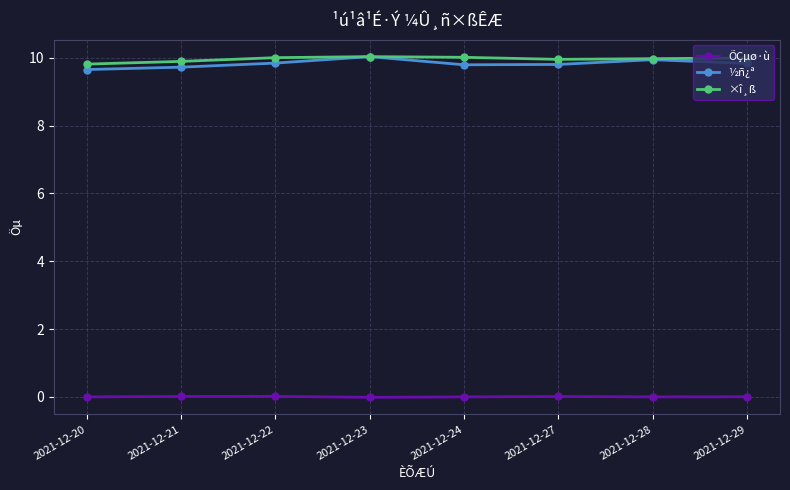

Which series changed the most between 2021-12-20 and 2021-12-23?

½ñ¿ª